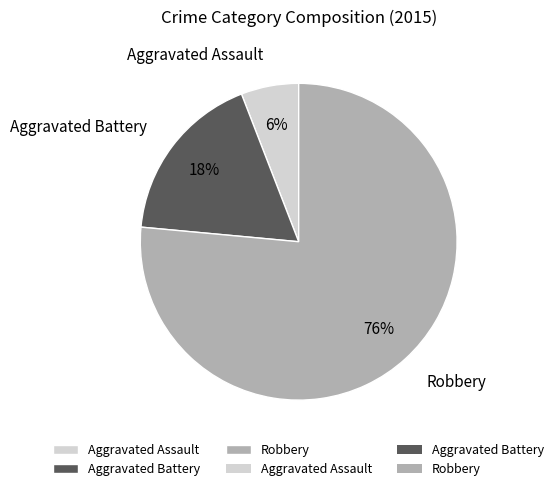

Does Aggravated Battery represent more than half of the total?

No